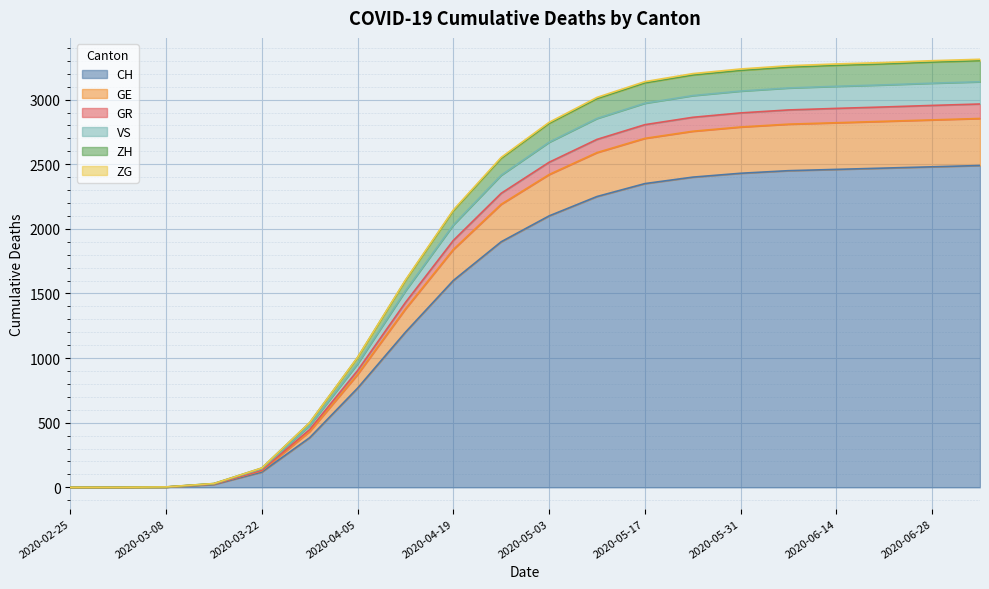

What is the maximum value for CH?

2490